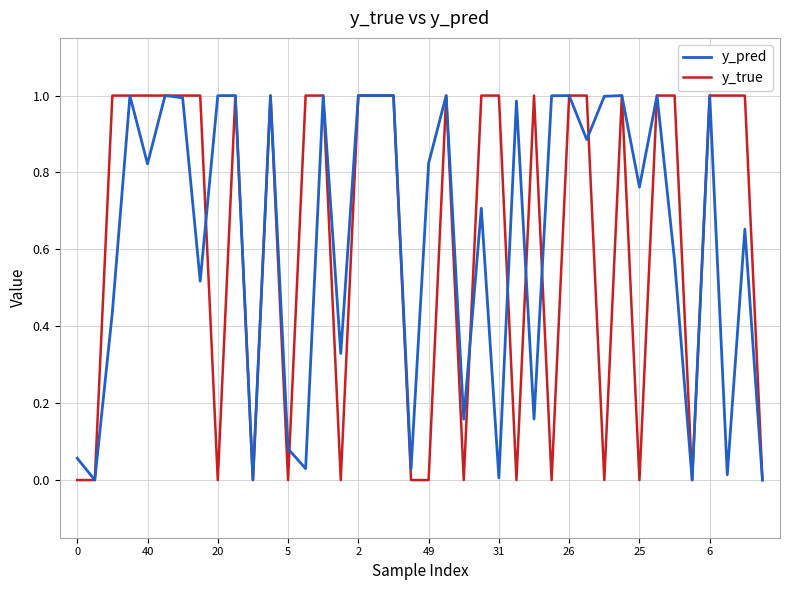

Which series has the largest range (max minus min)?

y_true